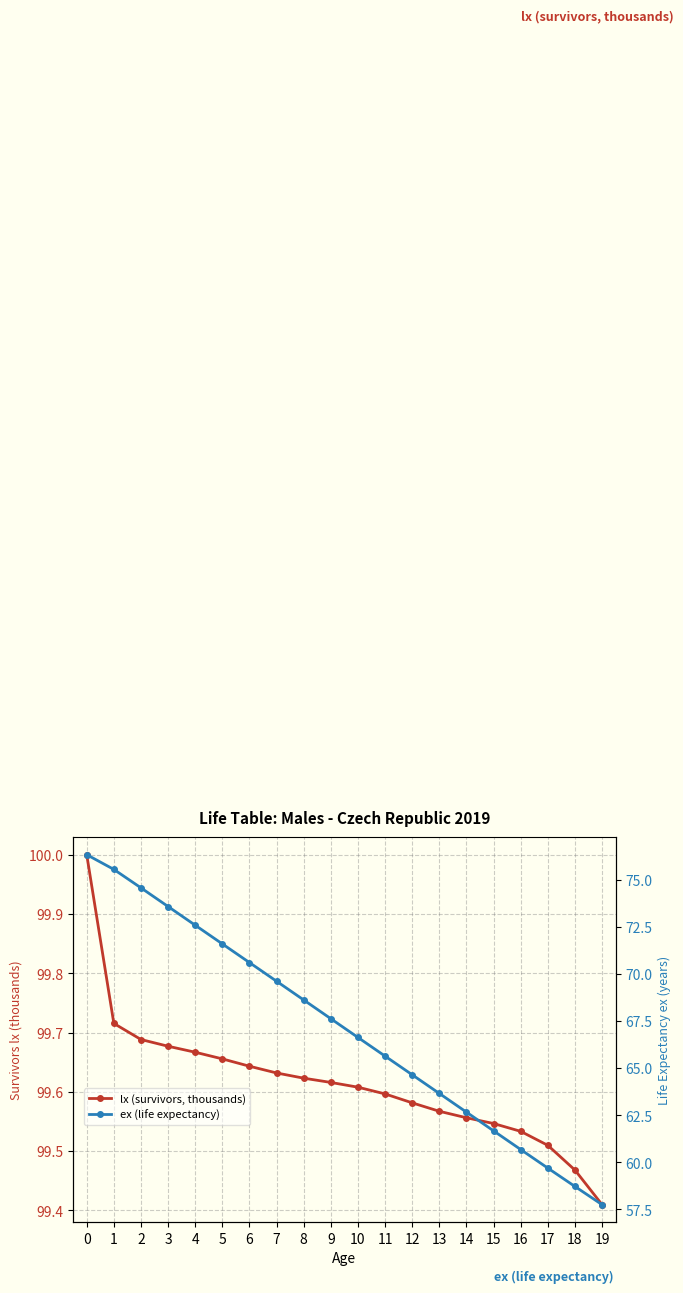

Where is ex (life expectancy) nearest to the value 67?

10